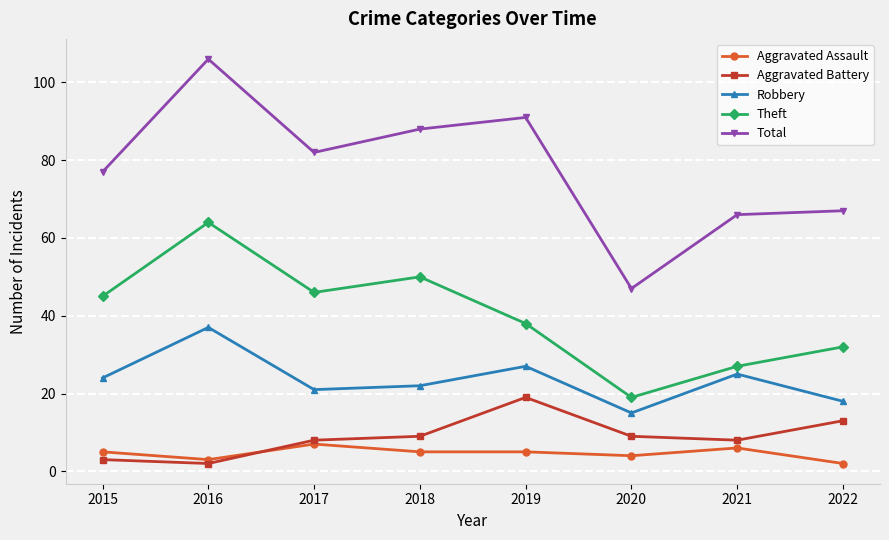

The value of Theft at 2021 is 17. True or false?

False